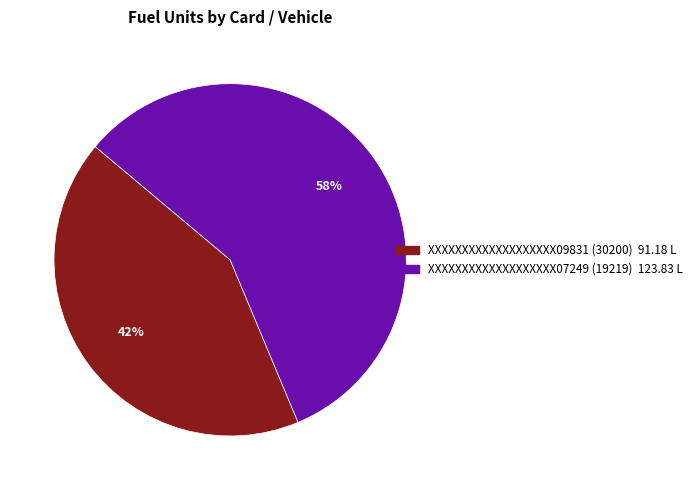

Is it true that XXXXXXXXXXXXXXXXXXX09831 (30200) is 54% of the pie?

False